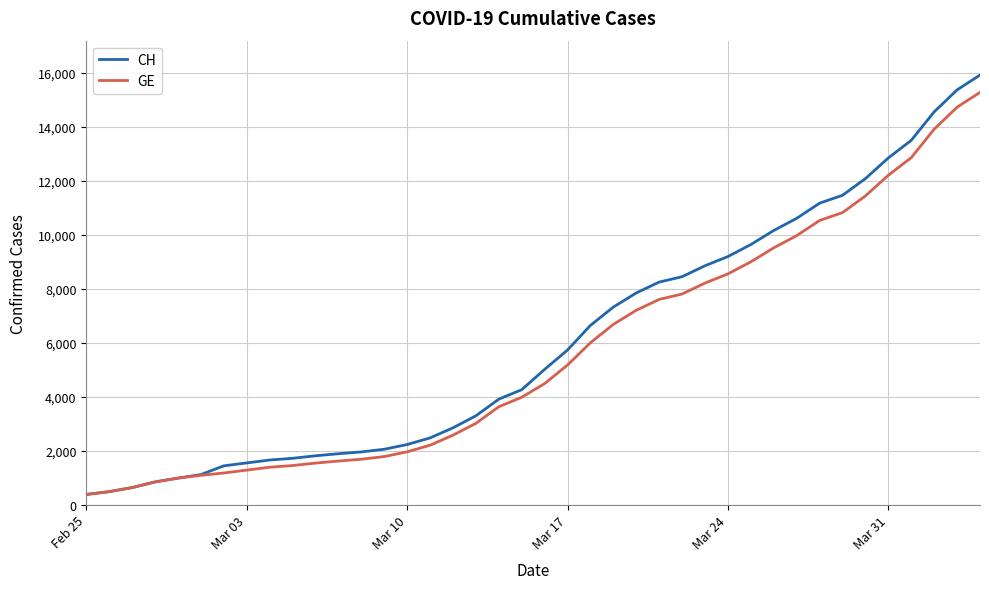

Which series has the largest range (max minus min)?

CH